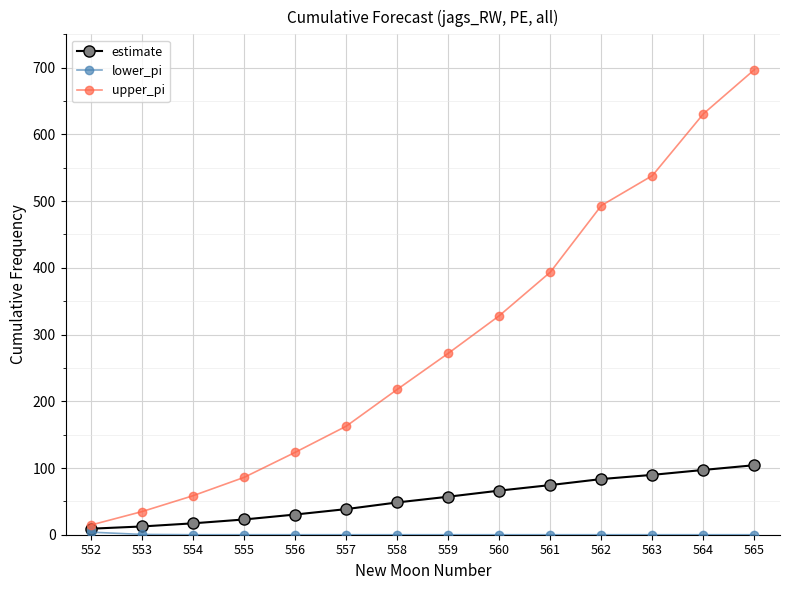

At how many categories does at least one series exceed 250?

7